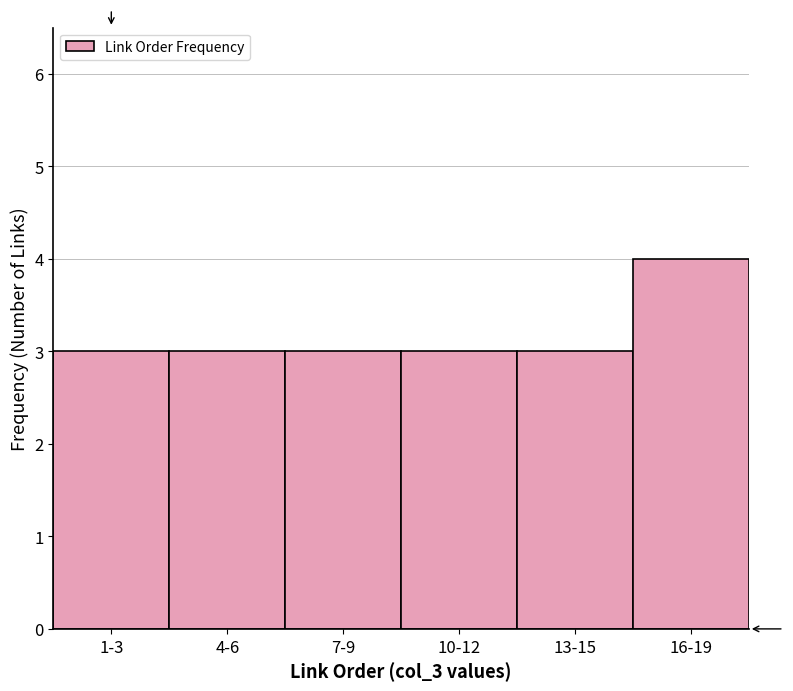

Reading left to right, list all the values displayed in this chart.

3	3	3	3	3	4